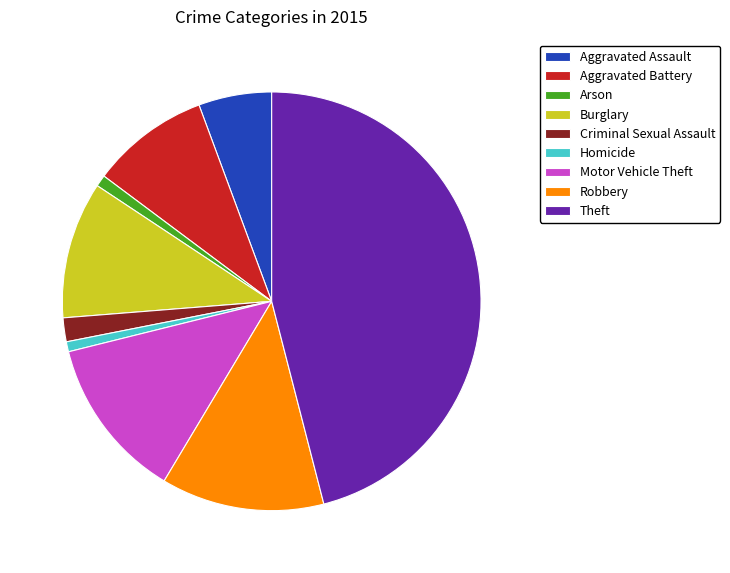

Is there a majority slice in this chart?

No